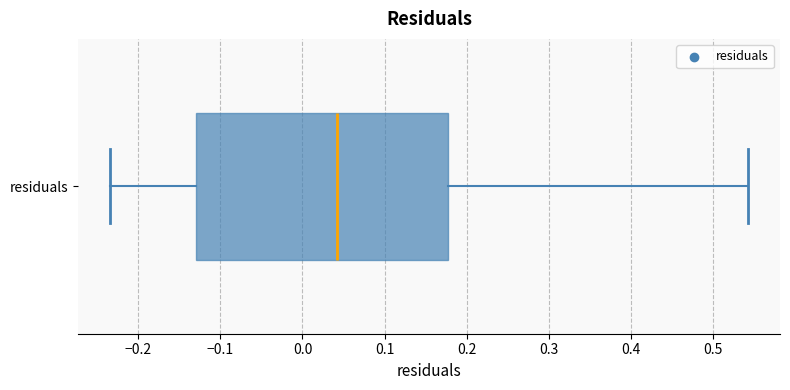

Transcribe this box plot: give where the median line is, the range the box spans, and where the two whiskers end, as read against the x-axis. The values are not printed on the chart, so give them approximately, as read against the axis.

median 0.04, box -0.13 to 0.18, whiskers -0.23 to 0.54